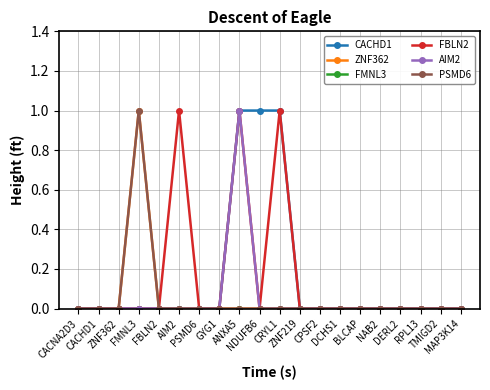

Does the chart have visible grid lines?

Yes